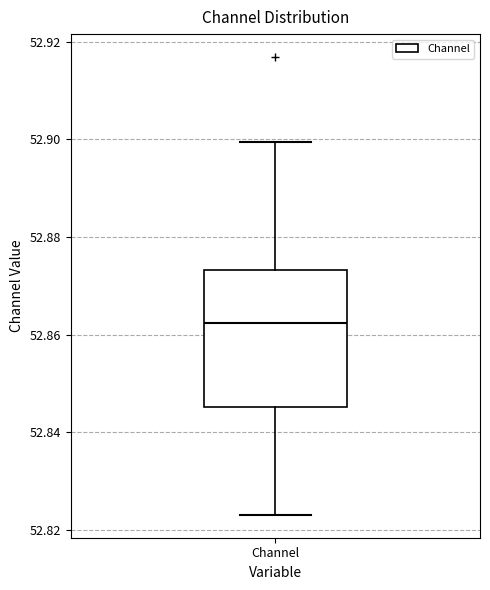

Where does the lower whisker of the box for Channel end on the y-axis? The values are not printed on the chart, so give them approximately, as read against the axis.

52.824